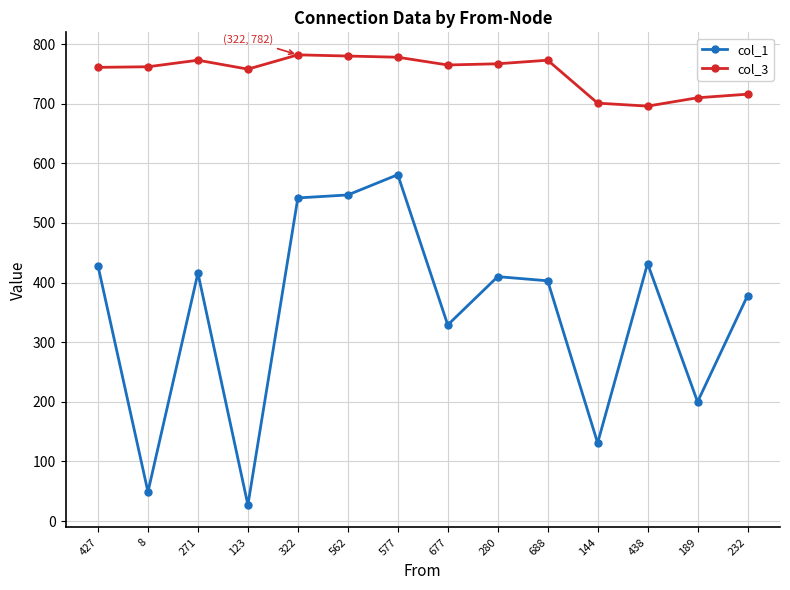

Is the value of col_3 at 562 greater than the value of col_1 at 280?

Yes